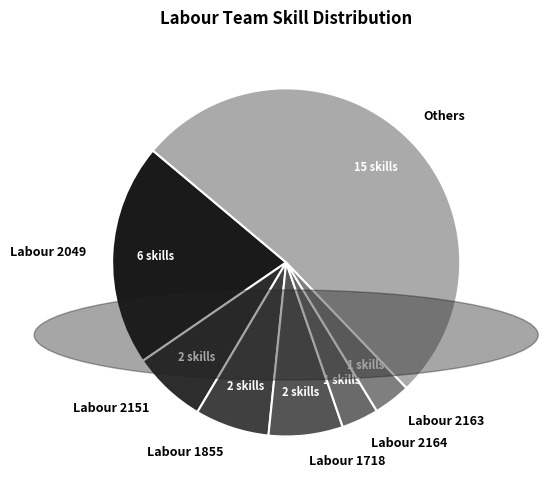

Count the number of slices in the pie.

7